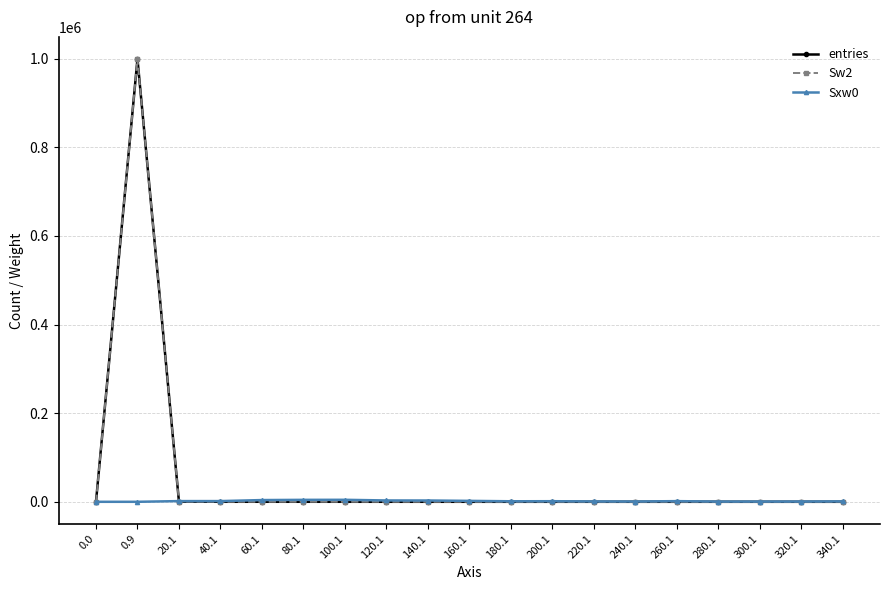

Does the chart have visible grid lines?

Yes